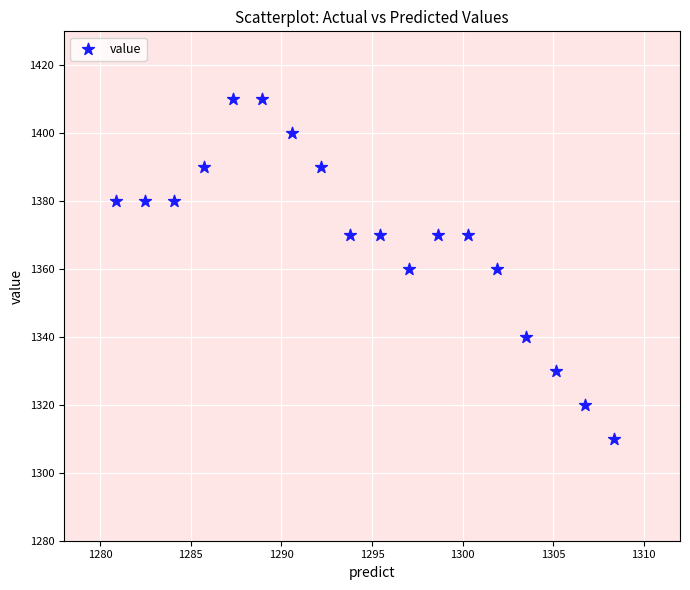

What is the range of Y values (max minus min)?

100